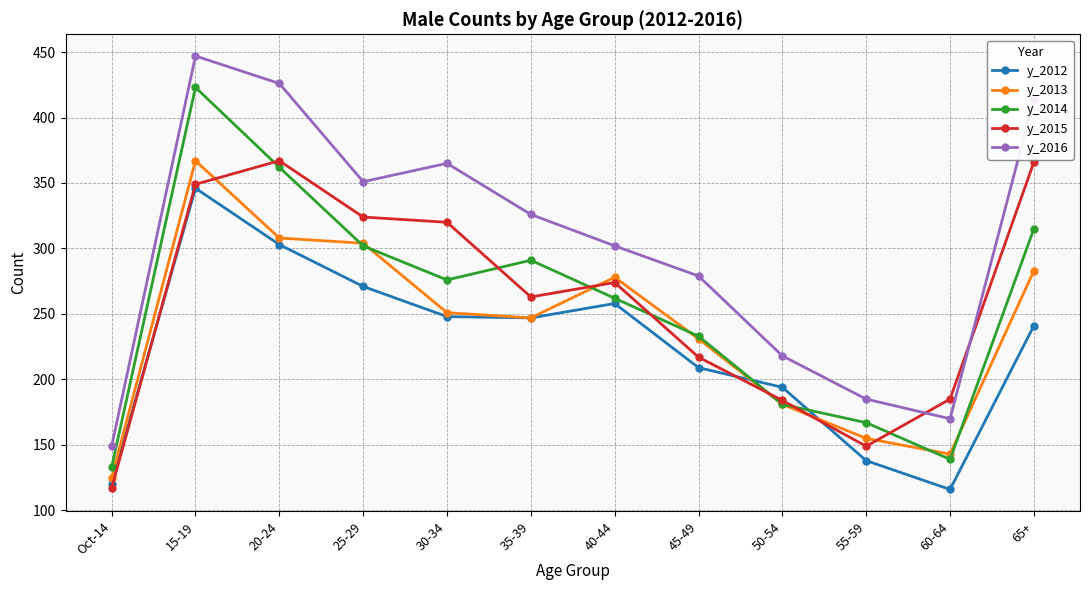

Which label corresponds to the largest value in the chart?

15-19